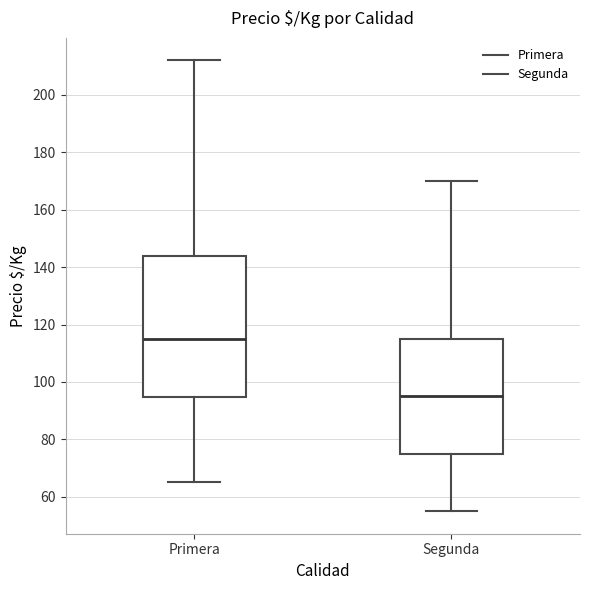

Reading left to right, transcribe this box plot: for each box, give where its median line is, the range the box spans, and where its two whiskers end, as read against the y-axis. The values are not printed on the chart, so give them approximately, as read against the axis.

Primera: median 116, box 94 to 144, whiskers 66 to 212
Segunda: median 96, box 76 to 116, whiskers 56 to 170